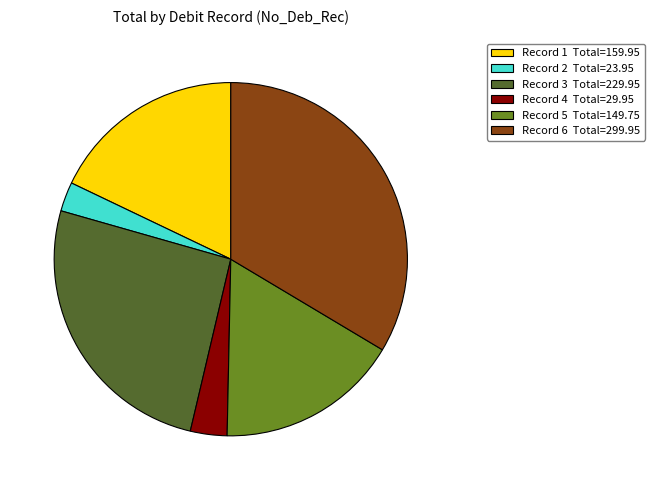

Is there a majority slice in this chart?

No